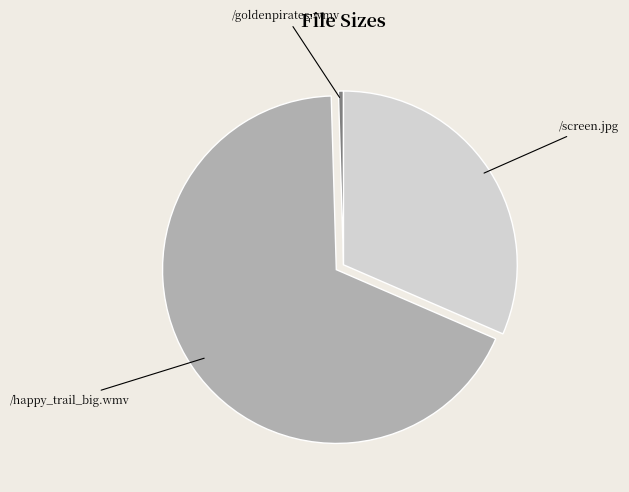

Is there a majority slice in this chart?

Yes